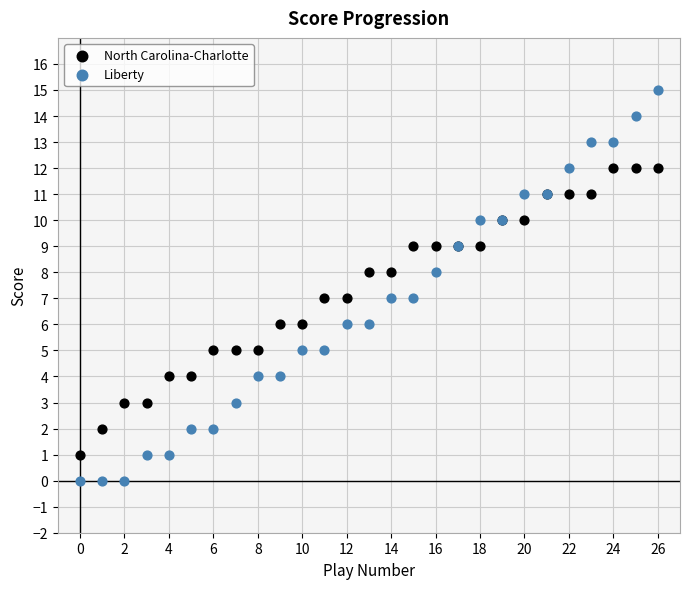

Which series reaches the minimum Y coordinate?

Liberty